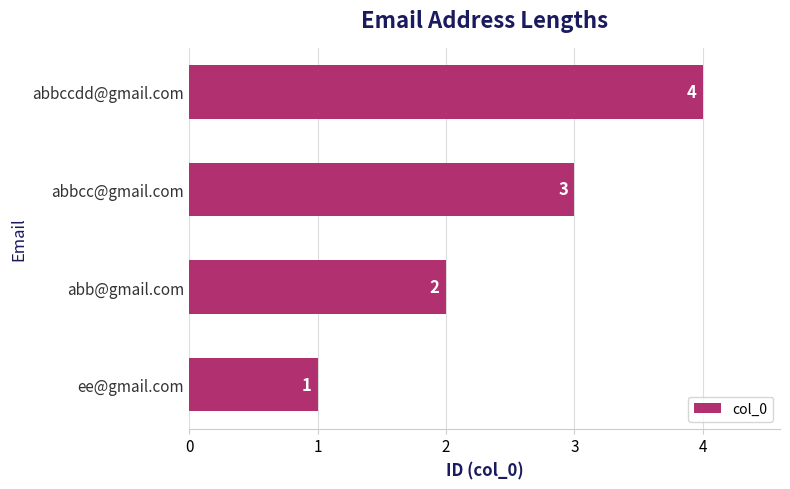

What is the ratio of the value at abbcc@gmail.com to the value at abb@gmail.com?

1.5